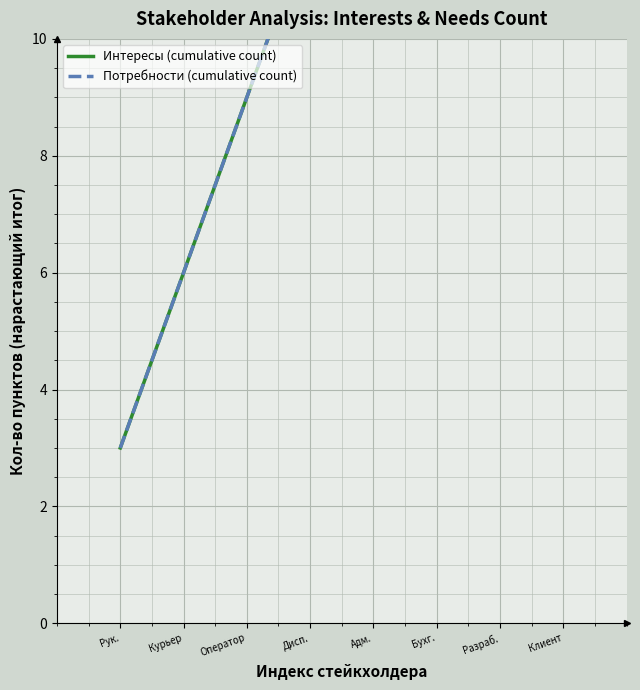

Reading left to right, transcribe all the data shown in this chart.

Интересы (cumulative count): Рук.=3	Курьер=6	Оператор=9	Дисп.=12	Адм.=15	Бухг.=18	Разраб.=21	Клиент=24
Потребности (cumulative count): Рук.=3	Курьер=6	Оператор=9	Дисп.=12	Адм.=15	Бухг.=18	Разраб.=21	Клиент=24